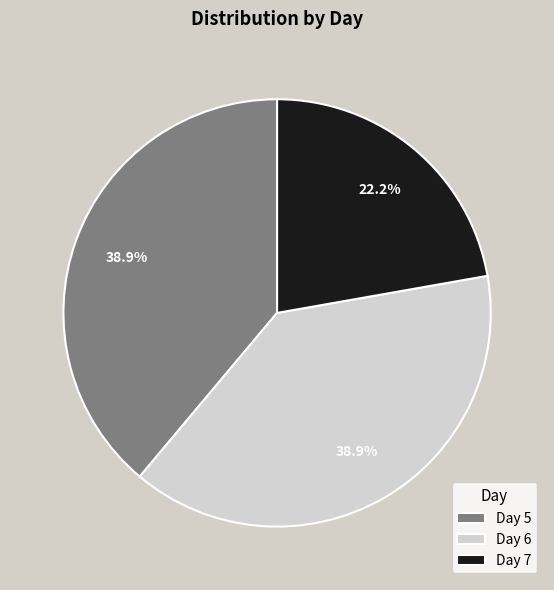

How many segments does this pie chart have?

3